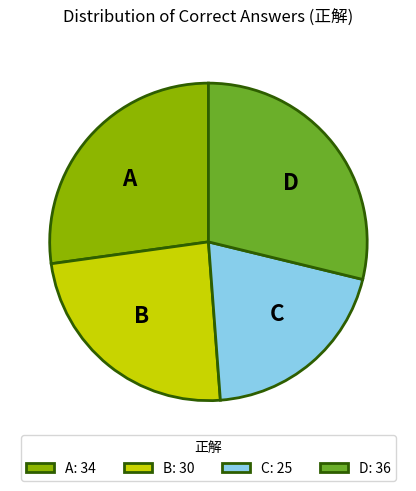

Approximately how many times larger is the value at B compared to C?

1.2